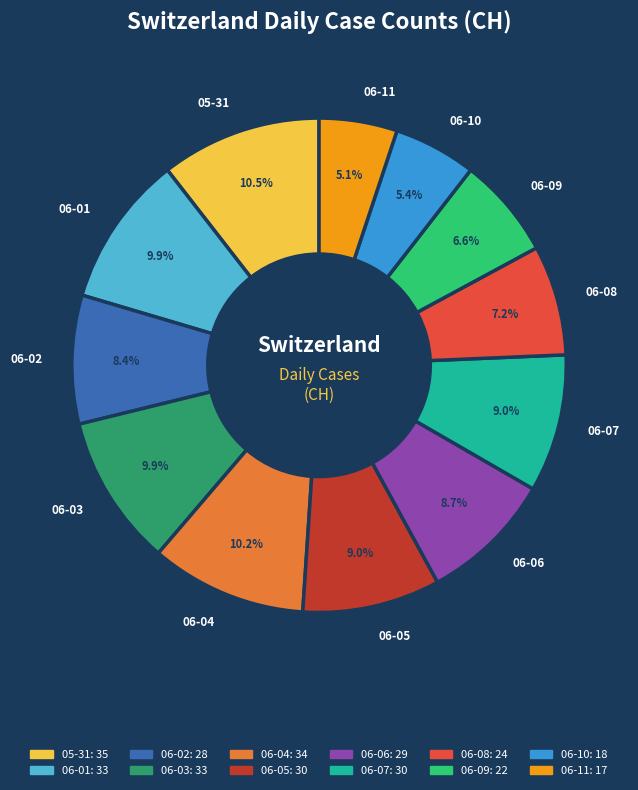

What is the ratio of the value at 06-06 to the value at 06-05?

1.0